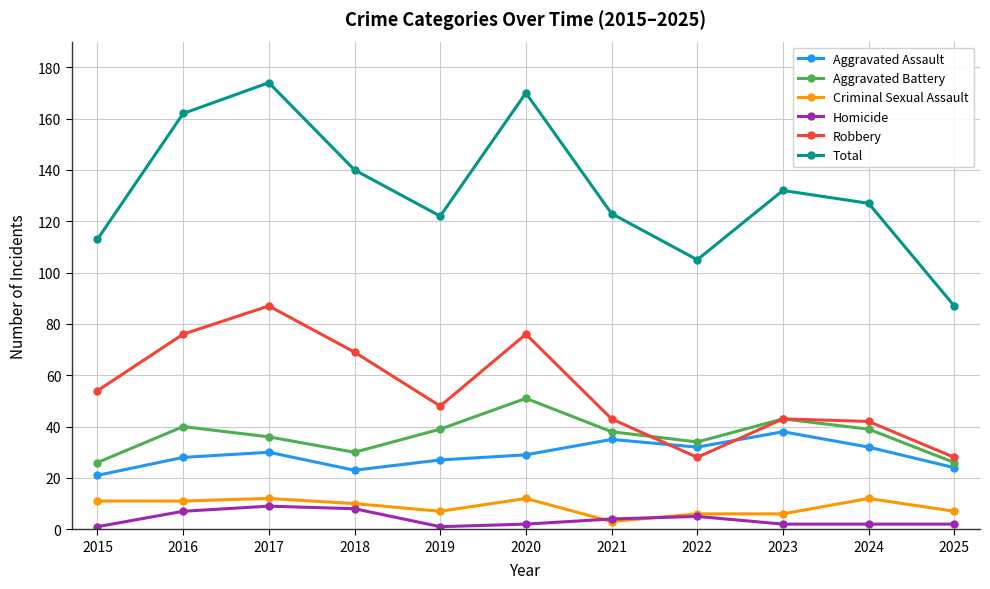

True or false: Total has more than 1 points higher than both neighbors.

True